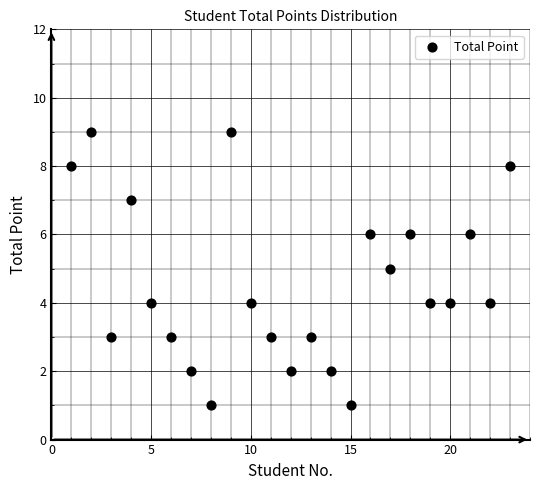

What is the range of X values (max minus min)?

22